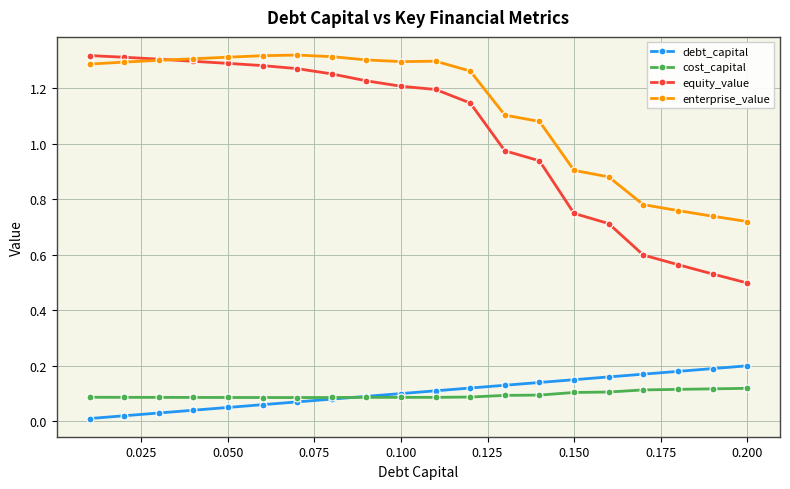

In cost_capital, how many points are lower than both neighbors (excluding endpoints)?

2